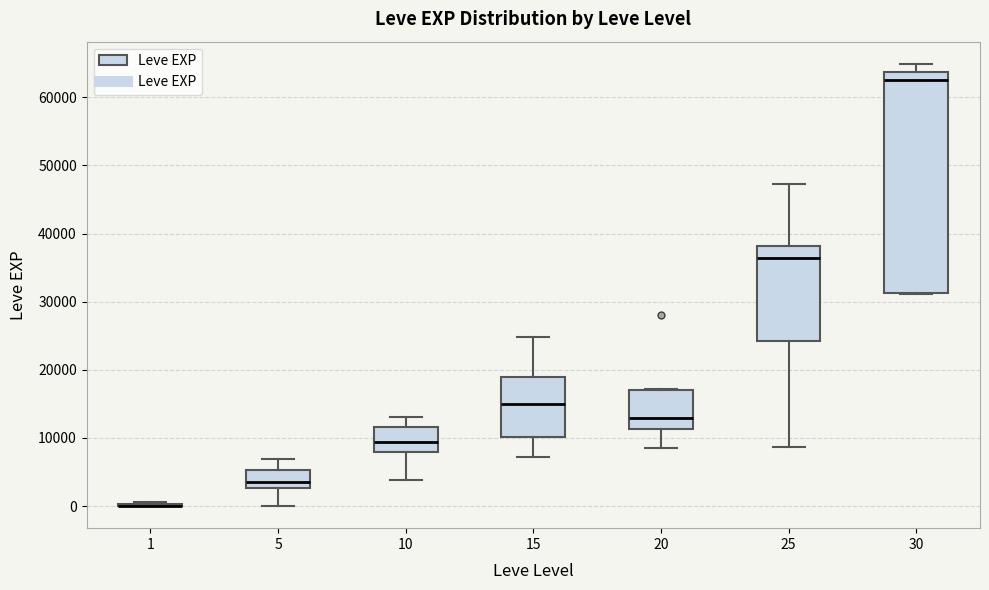

Reading left to right, read every box against the y-axis: the position of its median line, the range the box covers, and the ends of its whiskers. The values are not printed on the chart, so give them approximately, as read against the axis.

1: box collapsed to a line at 0, whiskers 0 to 1000
5: median 4000, box 3000 to 5000, whiskers 0 to 7000
10: median 9000, box 8000 to 12000, whiskers 4000 to 13000
15: median 15000, box 10000 to 19000, whiskers 7000 to 25000
20: median 13000, box 11000 to 17000, whiskers 9000 to 17000
25: median 36000, box 24000 to 38000, whiskers 9000 to 47000
30: median 63000, box 31000 to 64000, whiskers 31000 to 65000